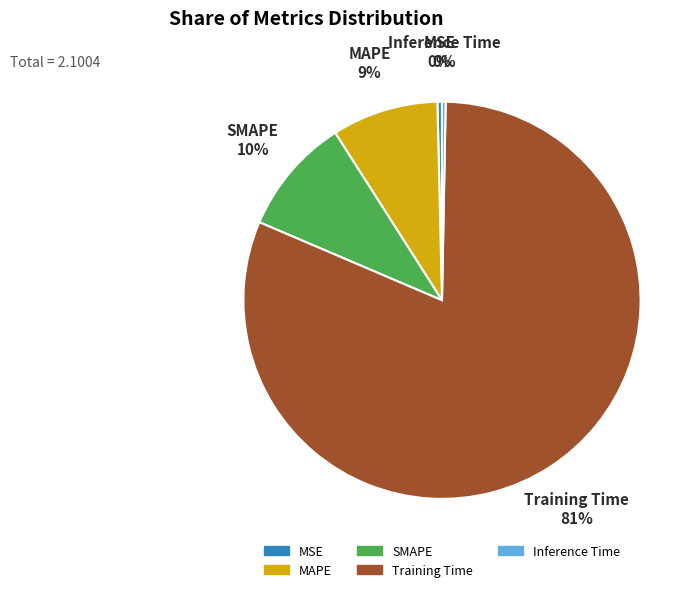

To the nearest percent, what portion does MAPE represent?

9%